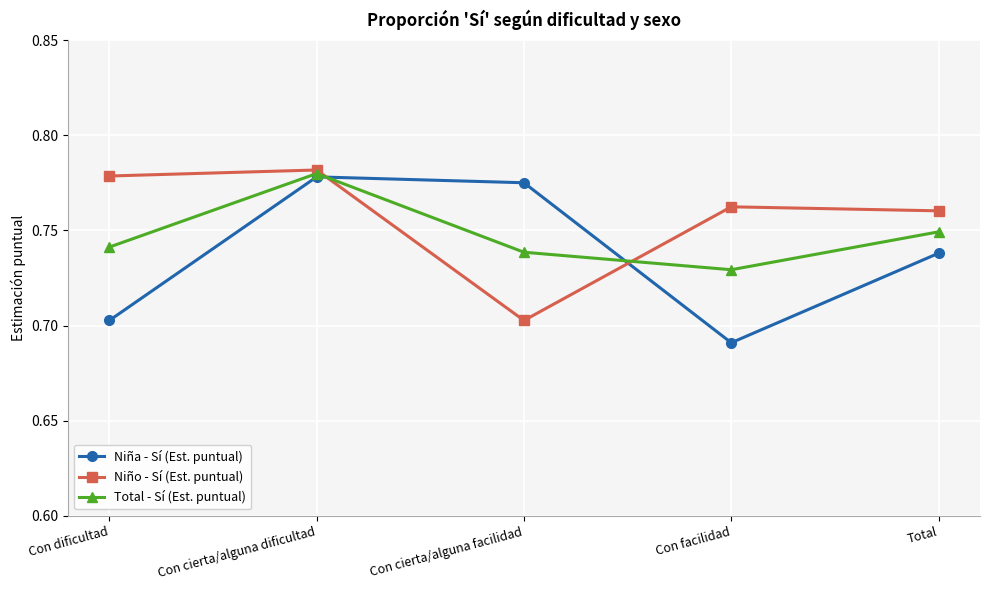

Count the Niña - Sí (Est. puntual) values in the range 0 to 1.

5